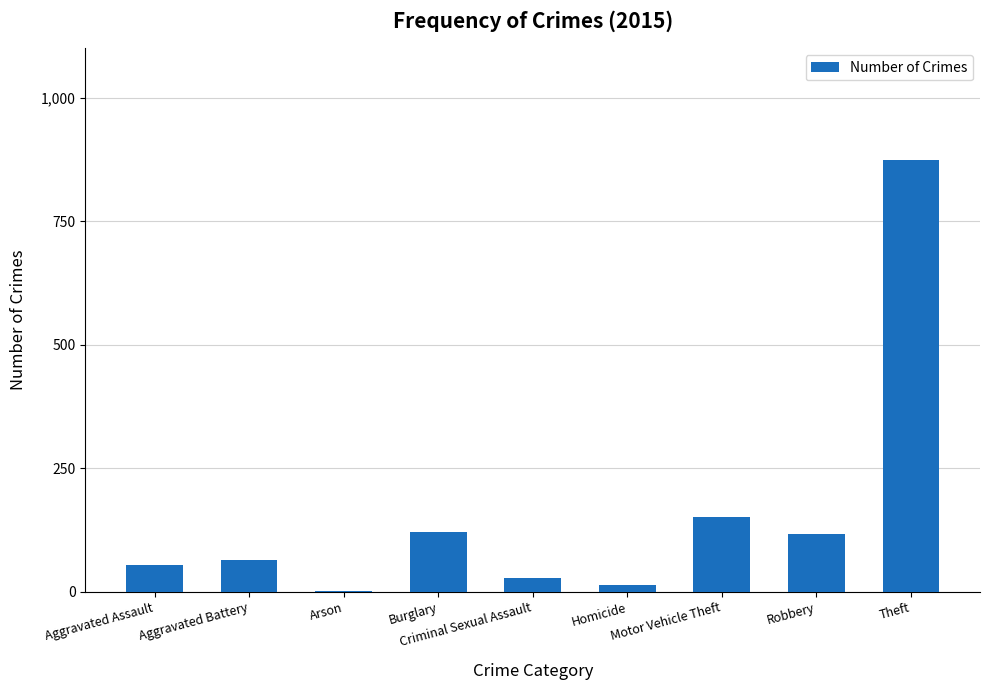

What is the average value?

158